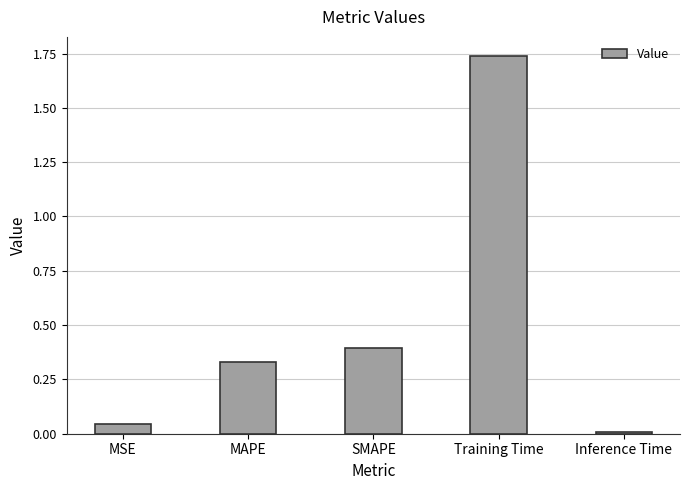

What is the sum of the values at SMAPE and MAPE?

0.7